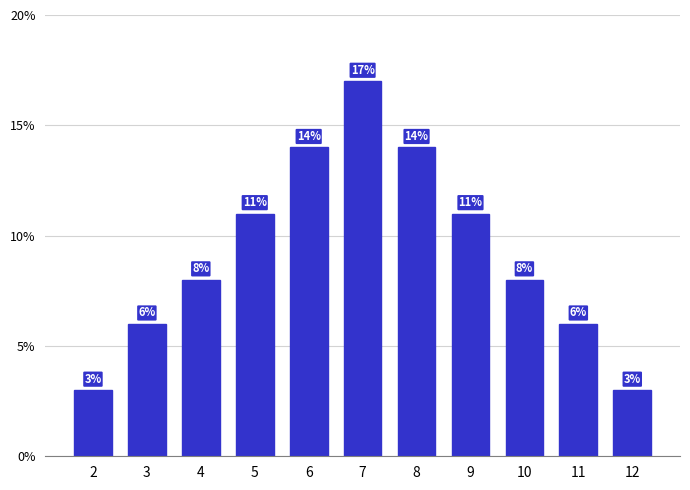

Reading left to right, what are all the values shown in this chart?

3	6	8	11	14	17	14	11	8	6	3